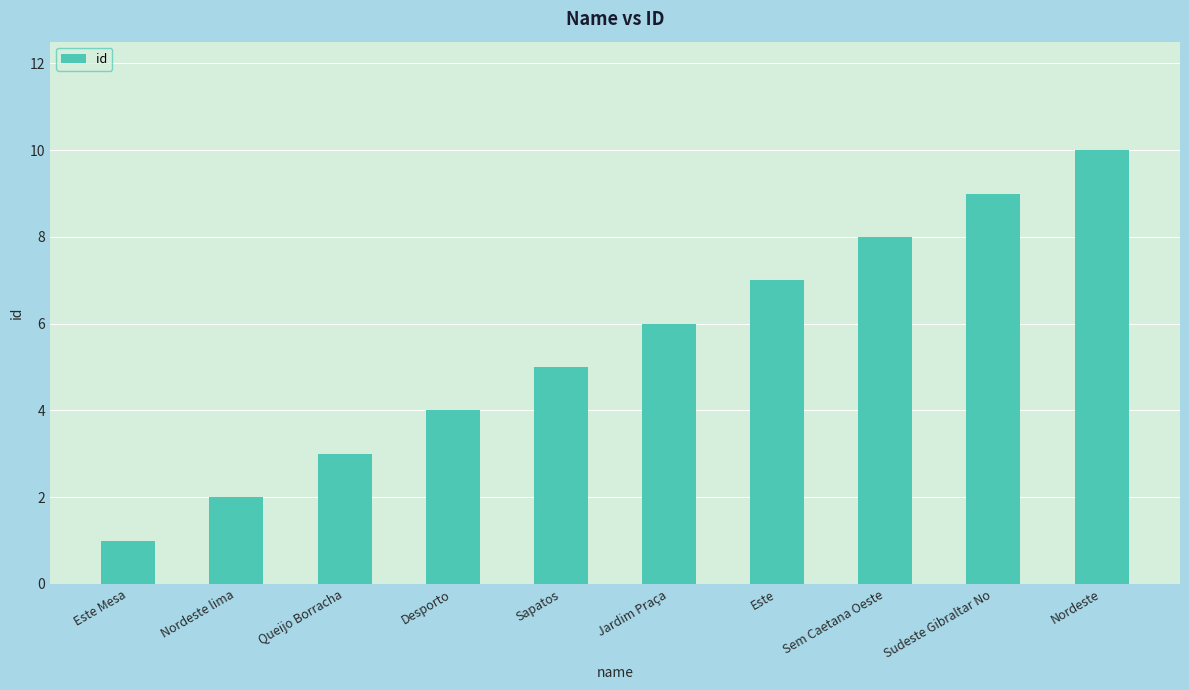

The chart shows a value of 1 at Nordeste lima. True or false?

False